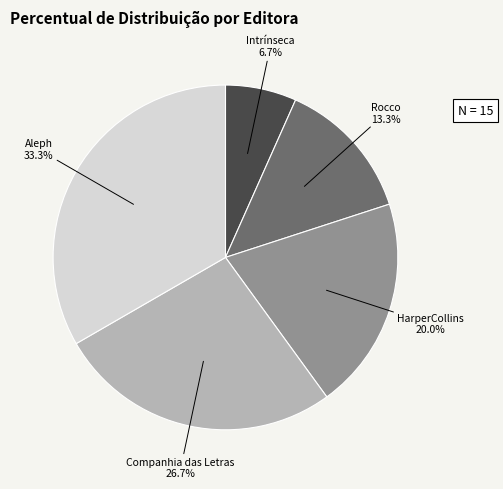

To the nearest percent, what is the average slice percentage?

20%